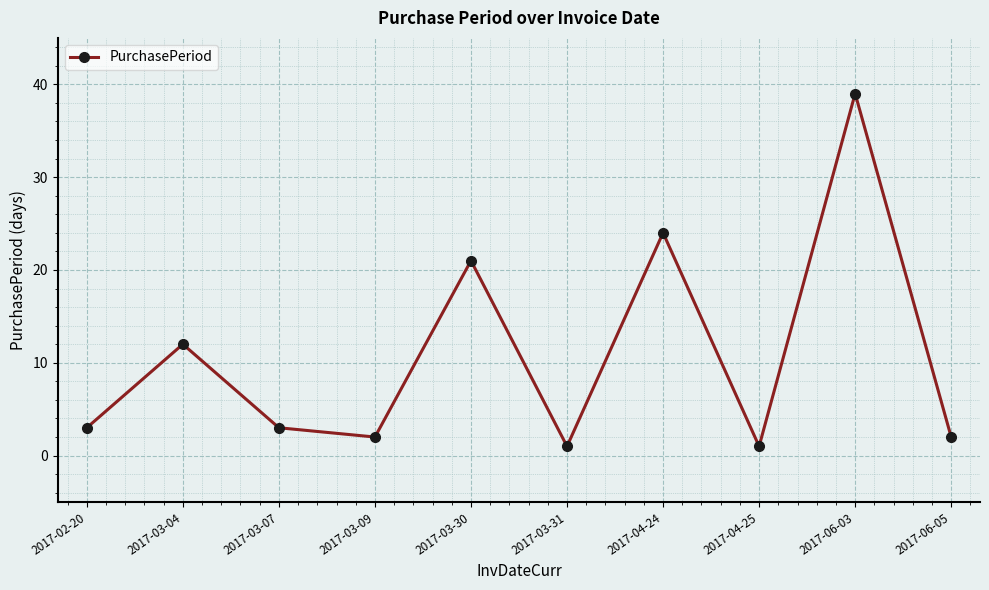

How many points are lower than both their immediate neighbors (excluding endpoints)?

3